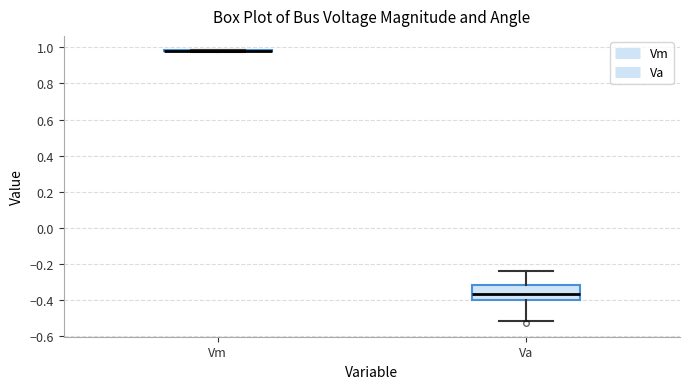

Reading left to right, transcribe this box plot: for each box, give where its median line is, the range the box spans, and where its two whiskers end, as read against the y-axis. The values are not printed on the chart, so give them approximately, as read against the axis.

Vm: box collapsed to a line at 0.98, whiskers 0.98 to 0.98
Va: median -0.36, box -0.40 to -0.32, whiskers -0.52 to -0.24